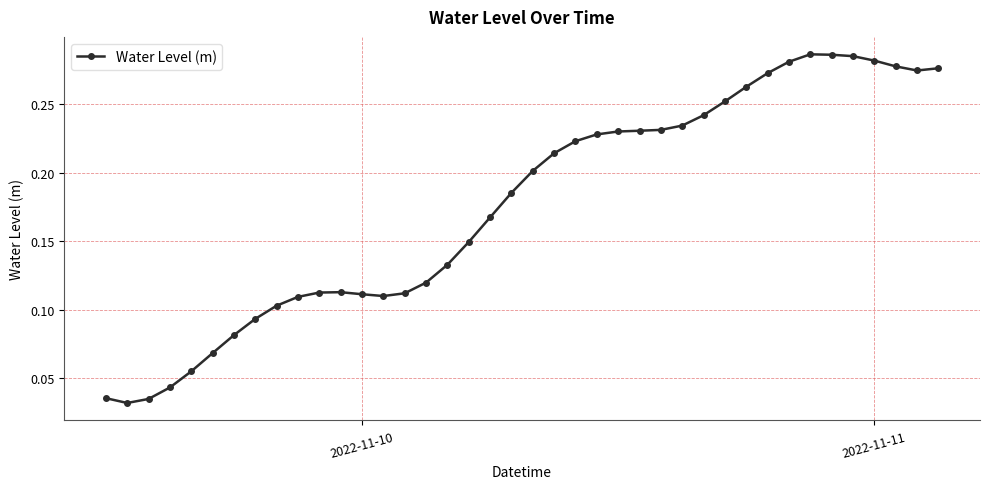

What is the sum of all values?

7.0